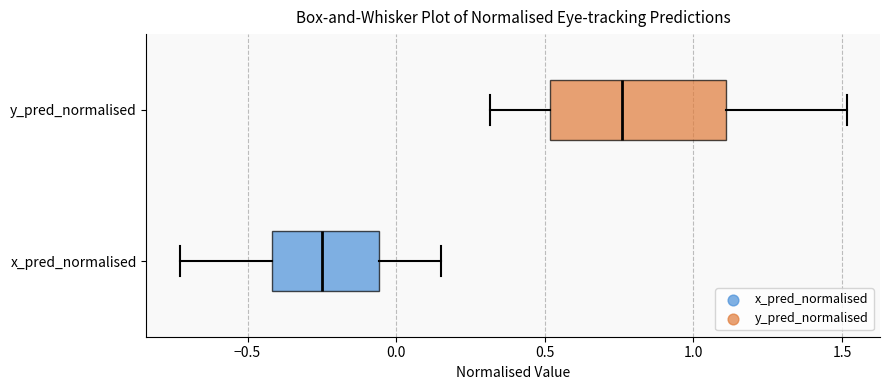

Reading bottom to top, read every box against the x-axis: the position of its median line, the range the box covers, and the ends of its whiskers. The values are not printed on the chart, so give them approximately, as read against the axis.

x_pred_normalised: median -0.25, box -0.40 to -0.05, whiskers -0.75 to 0.15
y_pred_normalised: median 0.75, box 0.50 to 1.10, whiskers 0.30 to 1.50